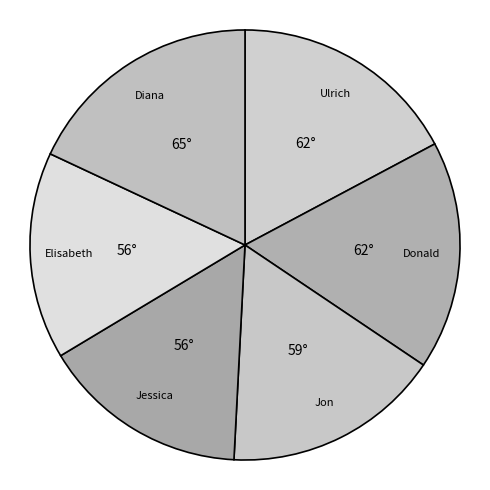

Does any single category account for the majority?

No